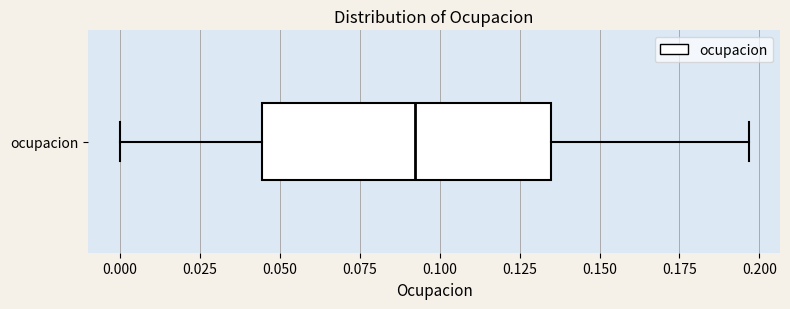

Transcribe this box plot: give where the median line is, the range the box spans, and where the two whiskers end, as read against the x-axis. The values are not printed on the chart, so give them approximately, as read against the axis.

median 0.090, box 0.045 to 0.135, whiskers 0.000 to 0.195